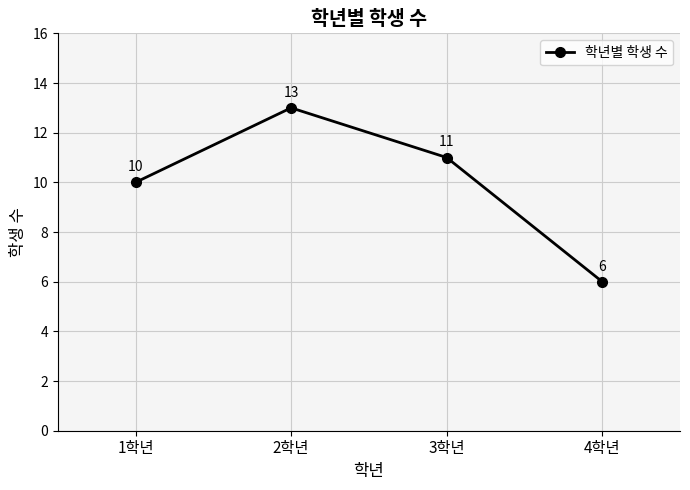

The chart shows a value of 6 at 4학년. True or false?

True